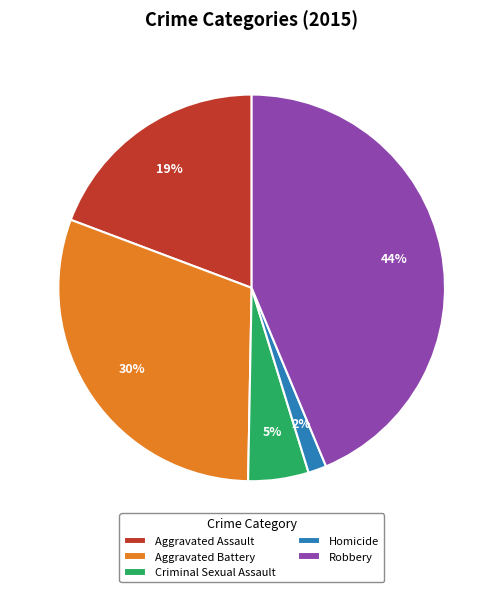

To the nearest percent, what is the difference between the largest and smallest slice percentages?

42%